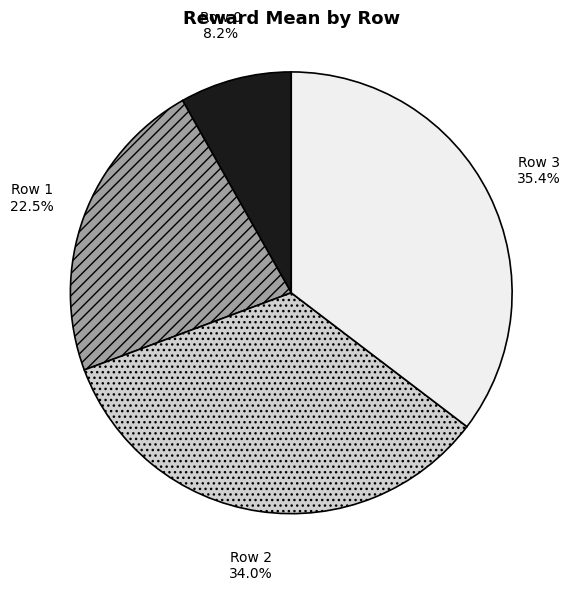

Rank the categories by value from lowest to highest.

Row 0, Row 1, Row 2, Row 3